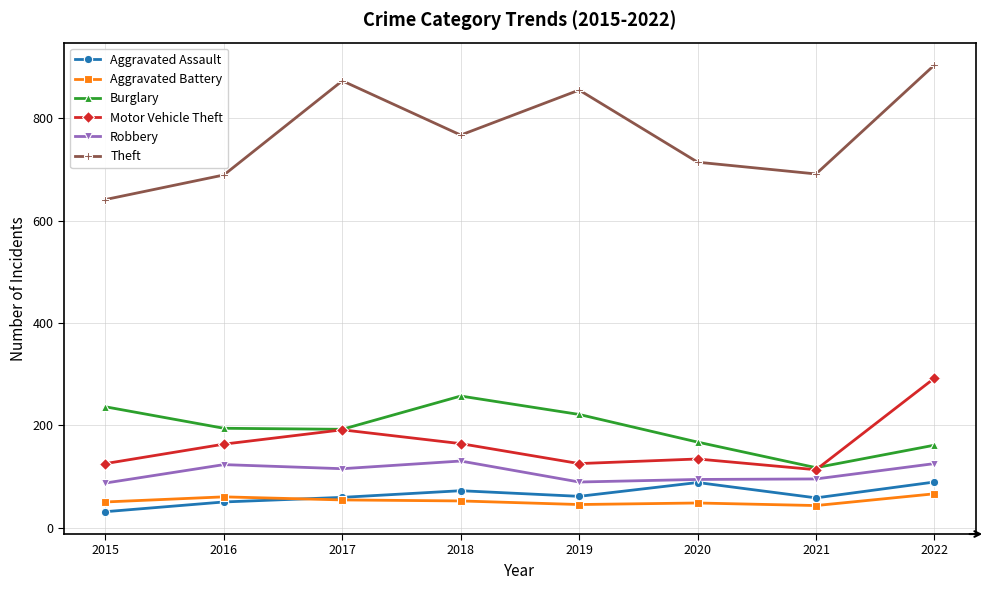

How many interior local peaks does the Aggravated Assault series have?

2